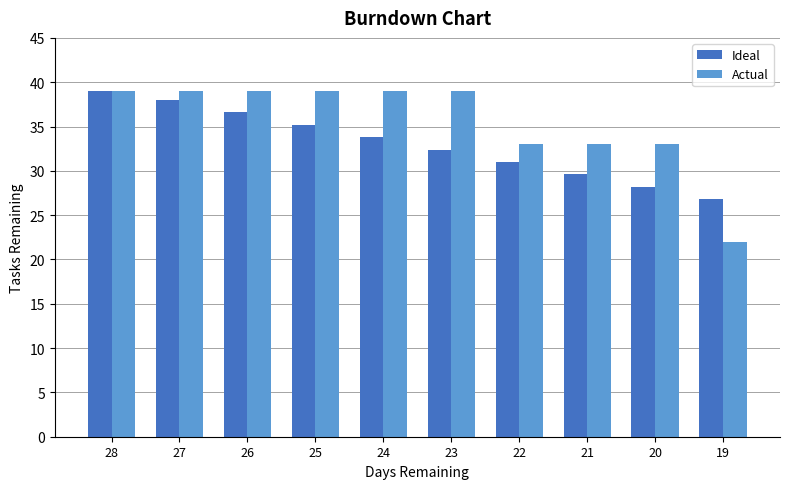

What is the total value across all series at 21?

62.6